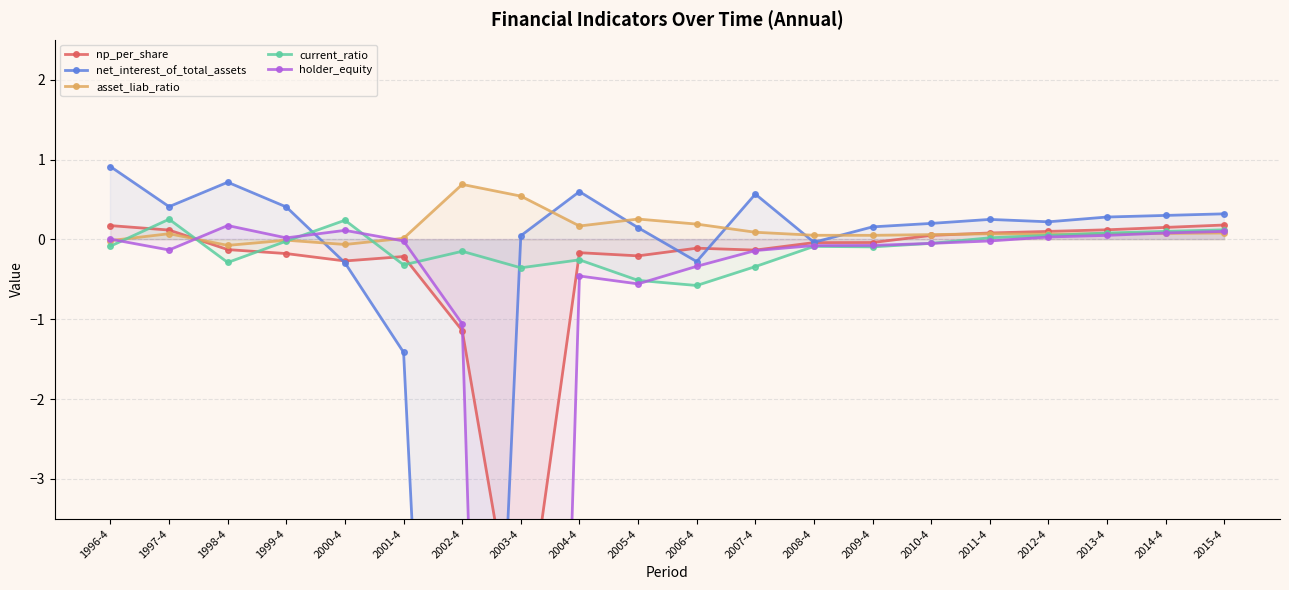

How many negative values does the holder_equity series have?

12